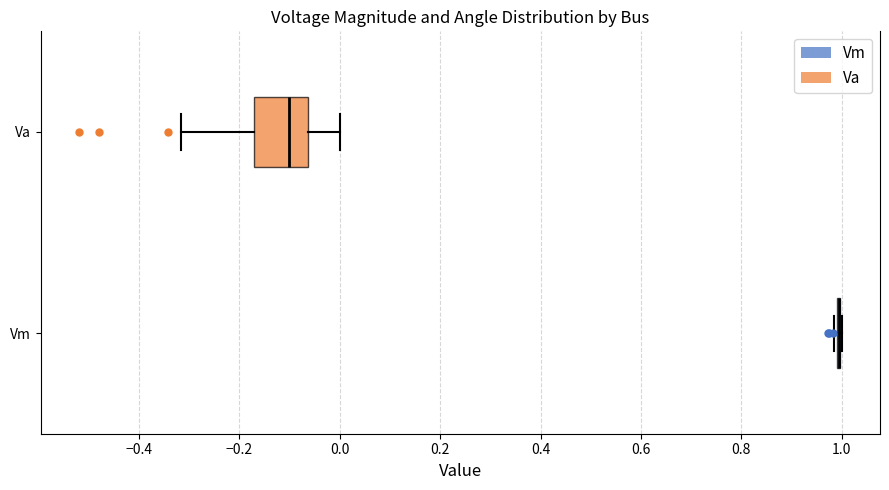

Where does the median line of the box for Va sit on the x-axis? The values are not printed on the chart, so give them approximately, as read against the axis.

-0.10